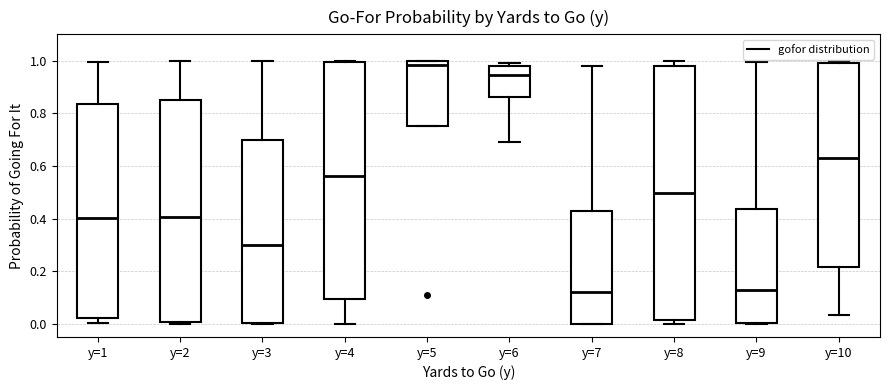

Comparing the boxes themselves (not the whiskers), which one is the tallest?

y=8